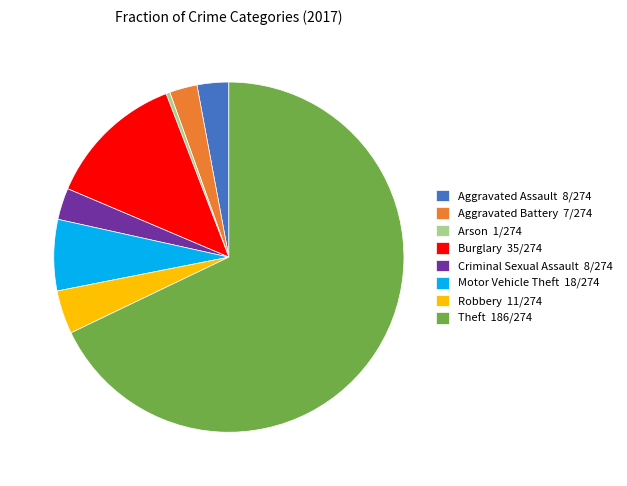

Is the sum of Burglary 35/274 and Robbery 11/274 greater than half?

No